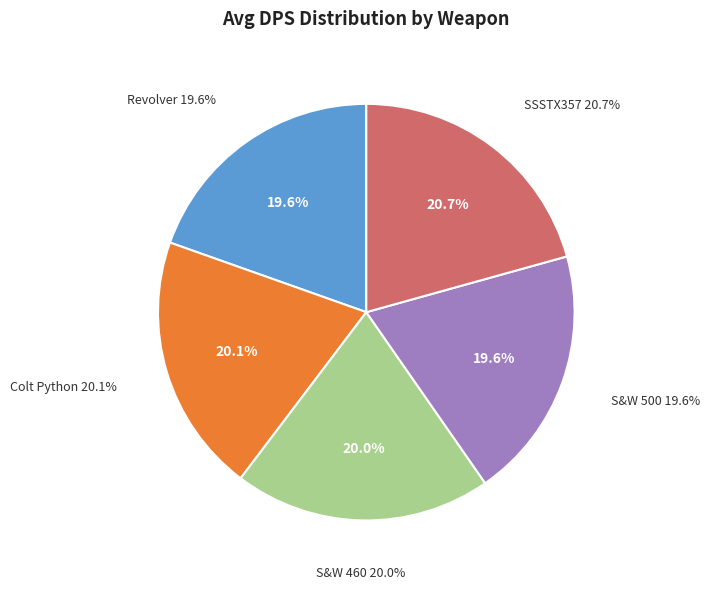

The S&W 500 slice represents 5% of the pie. True or false?

False